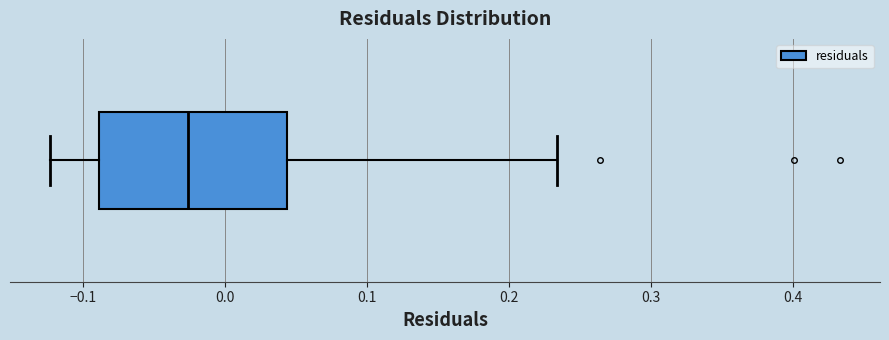

Where does the median line of the box sit on the x-axis? The values are not printed on the chart, so give them approximately, as read against the axis.

-0.03